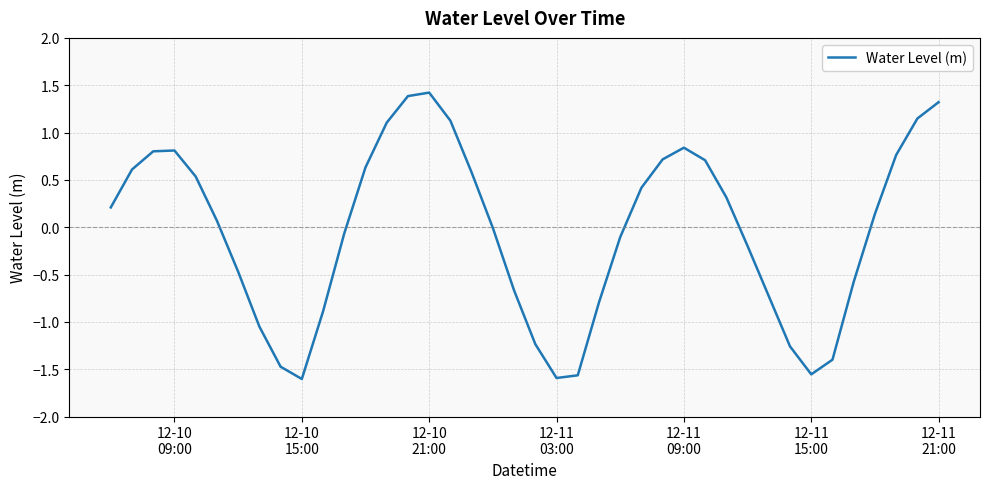

What is the maximum value shown in the chart?

1.4